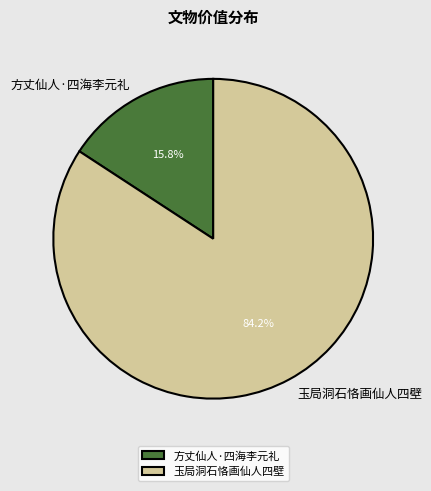

Which category has the biggest portion of the pie?

玉局洞石恪画仙人四壁